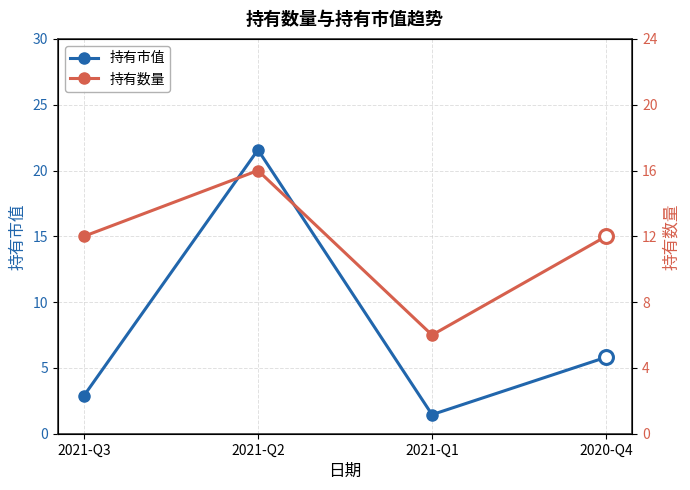

Does the chart display data point markers on the line(s)?

Yes